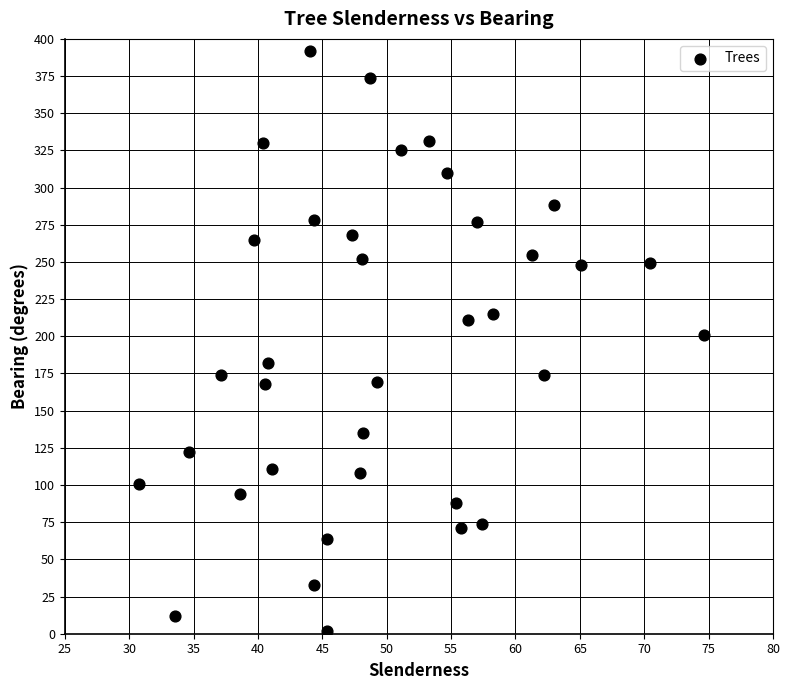

What is the range of Y values (max minus min)?

390